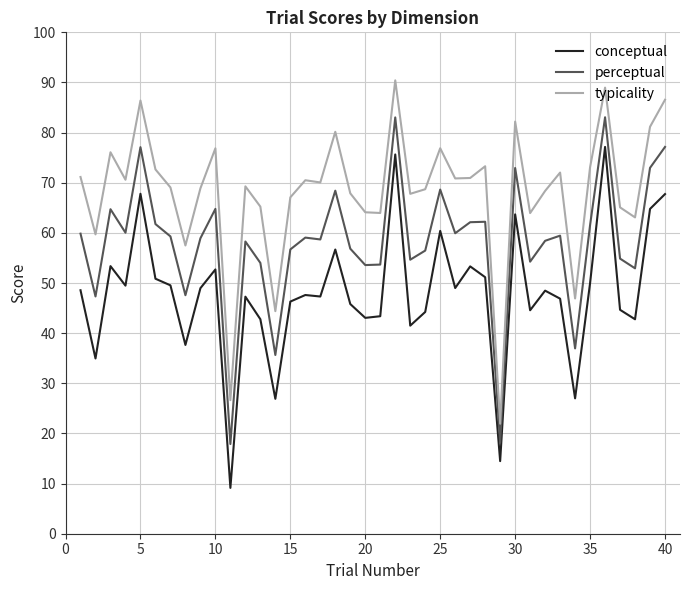

True or false: typicality and conceptual cross at least once.

False